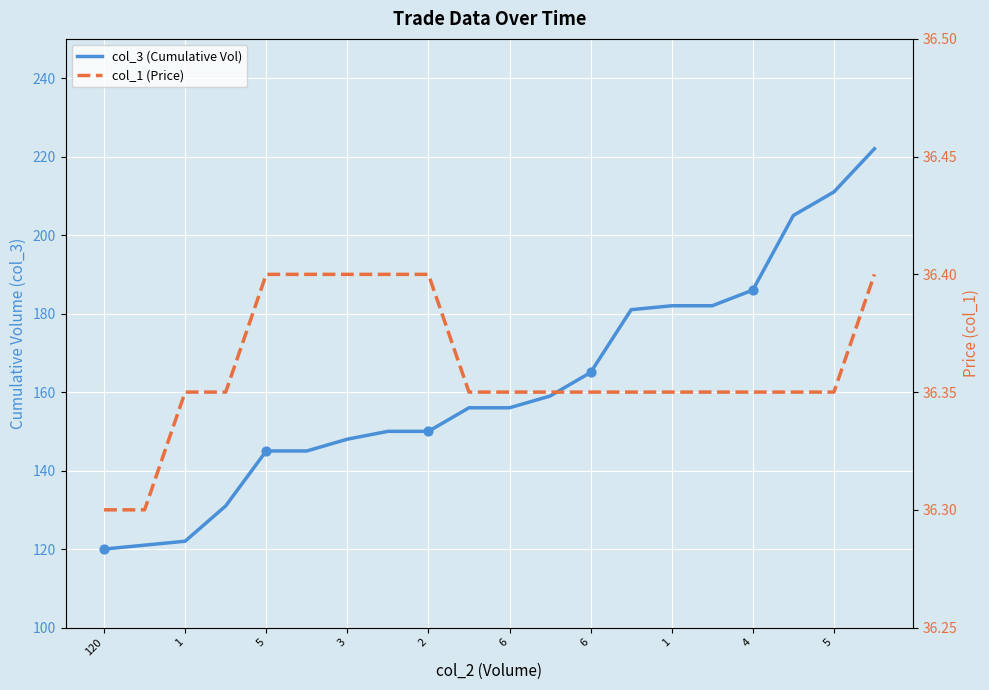

What are all the series names shown in the legend?

col_3 (Cumulative Vol), col_1 (Price)